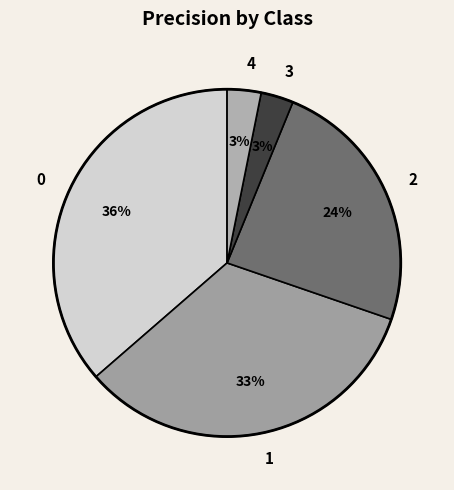

Count the number of slices in the pie.

5